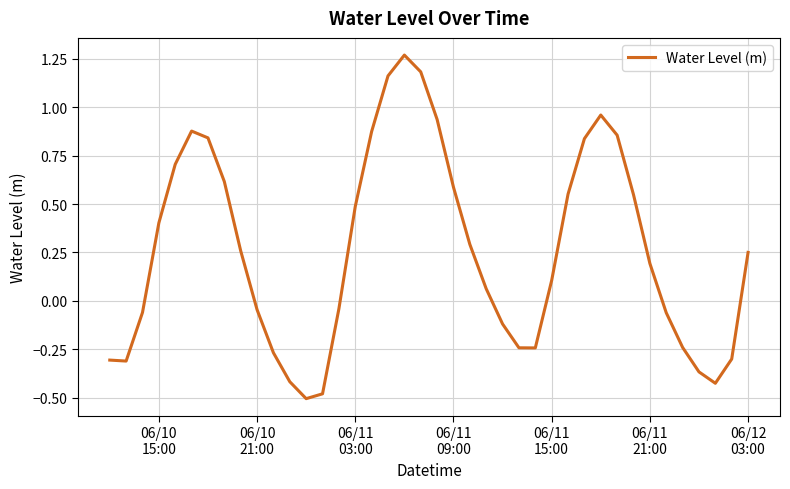

Count the number of data series in this chart.

1